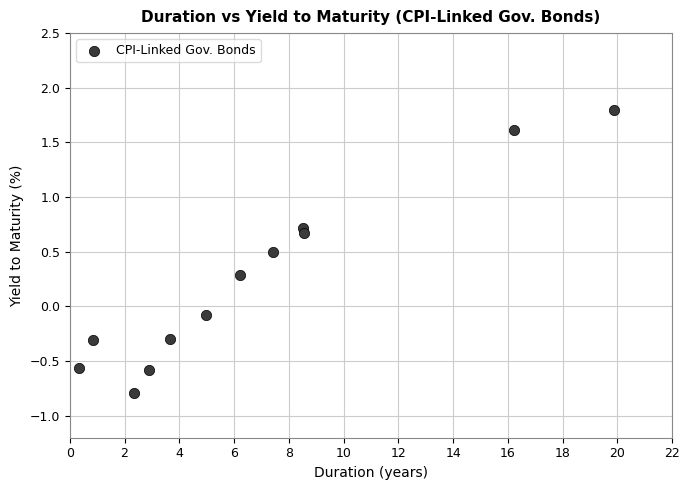

What is the range of X values (max minus min)?

19.6